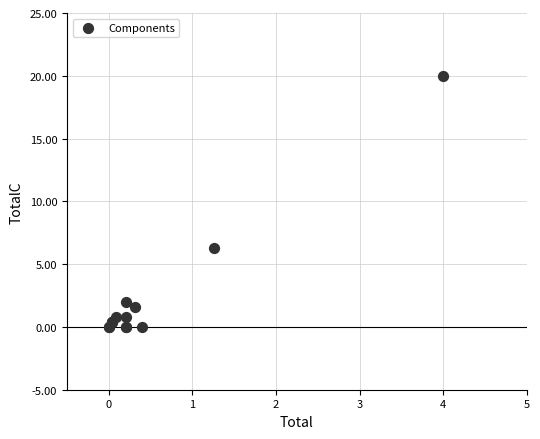

What Y value in the scatter plot is closest to 10?

6.3